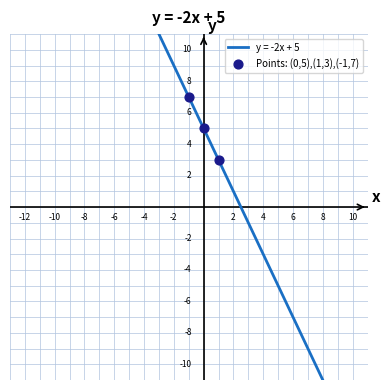

Approximately how many times larger is the value at 1 compared to 0?

0.6